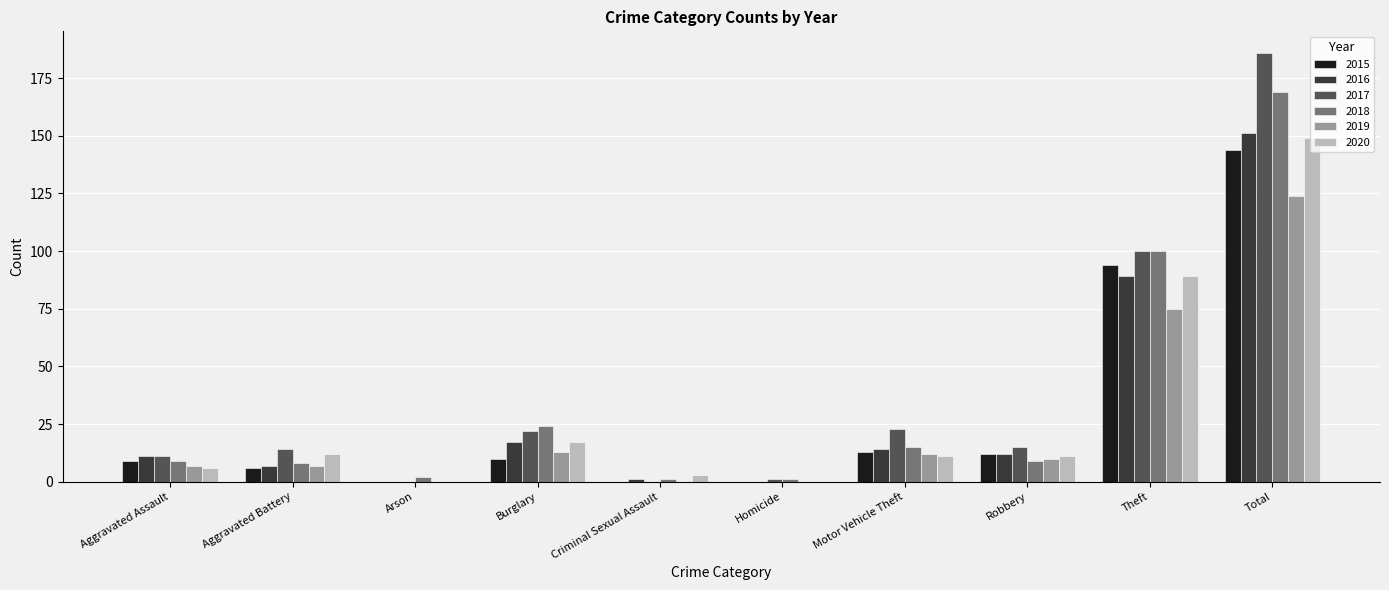

What is the maximum value shown in the chart?

186